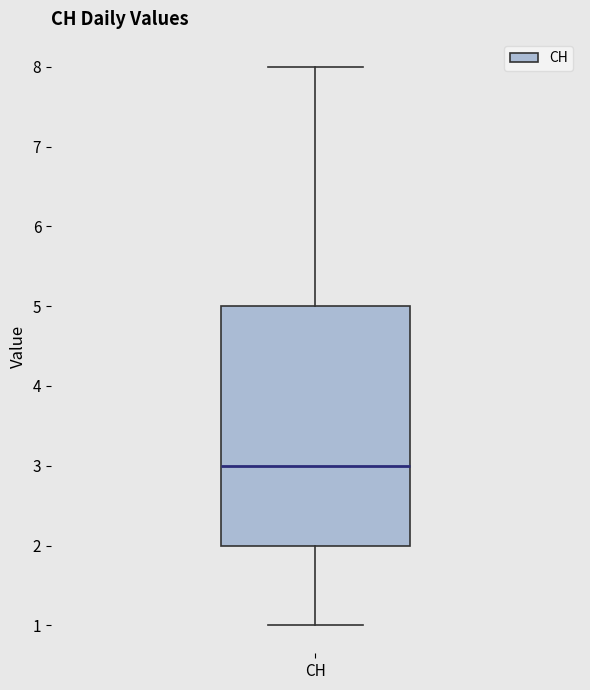

Where is the lower edge of the box for CH on the y-axis? The values are not printed on the chart, so give them approximately, as read against the axis.

2